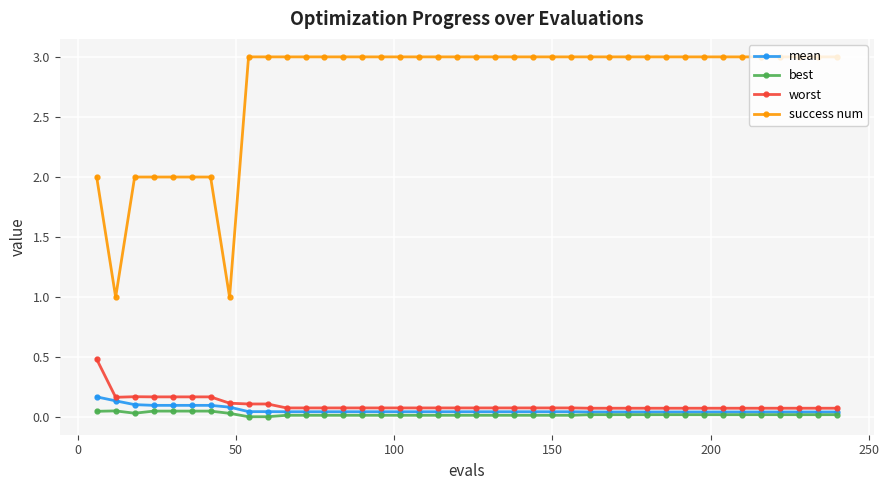

True or false: mean and success num cross at least once.

False